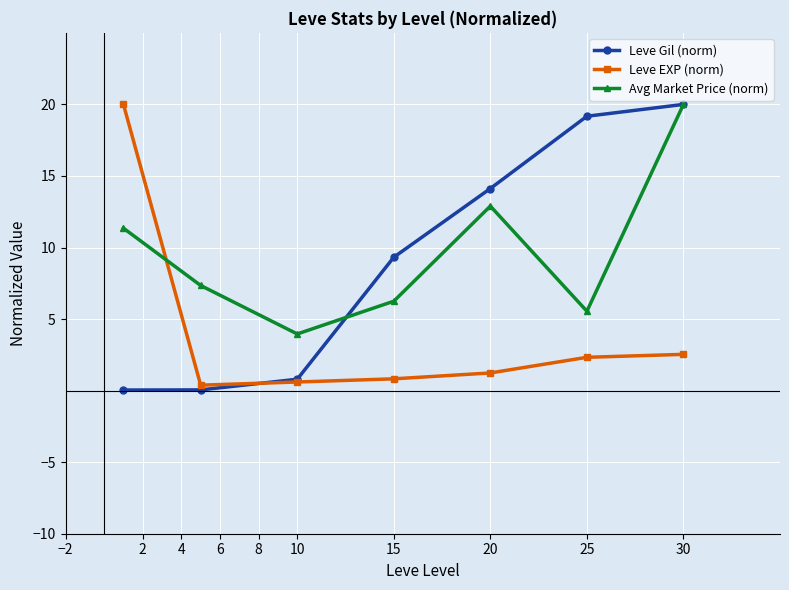

What is the highest value of the Avg Market Price (norm) series?

20.0